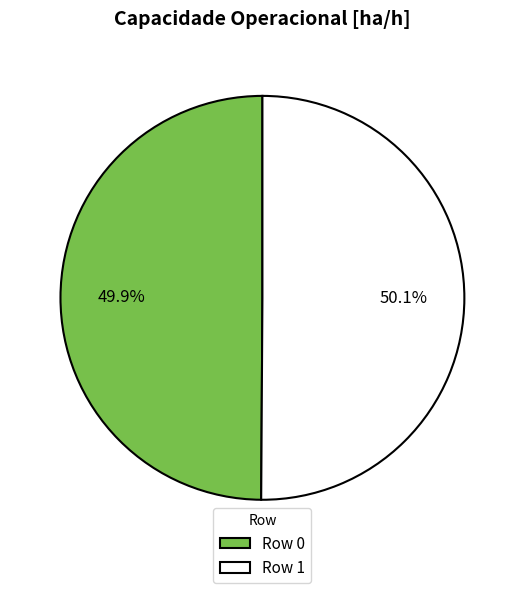

Is there a majority slice in this chart?

Yes